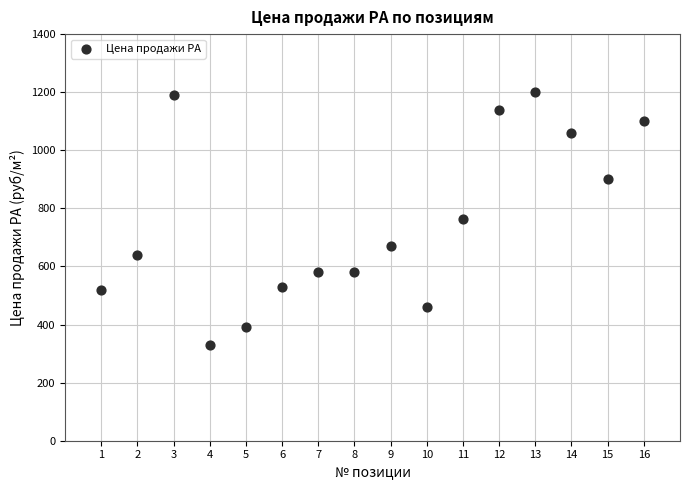

What is the range of Y values (max minus min)?

870